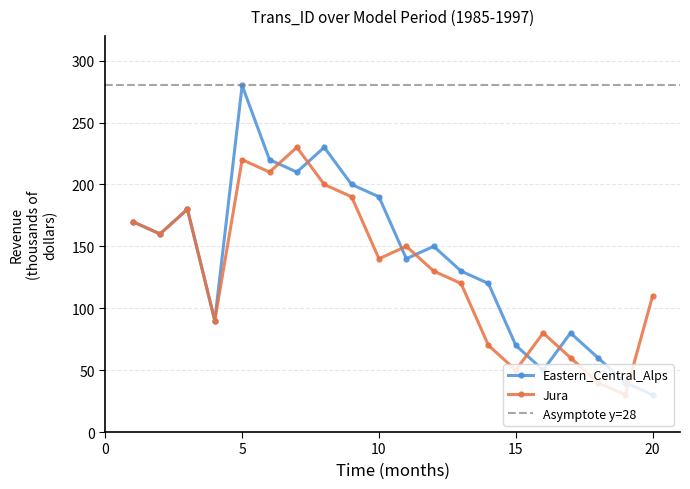

True or false: Eastern_Central_Alps has a value of 27 at 2.

False